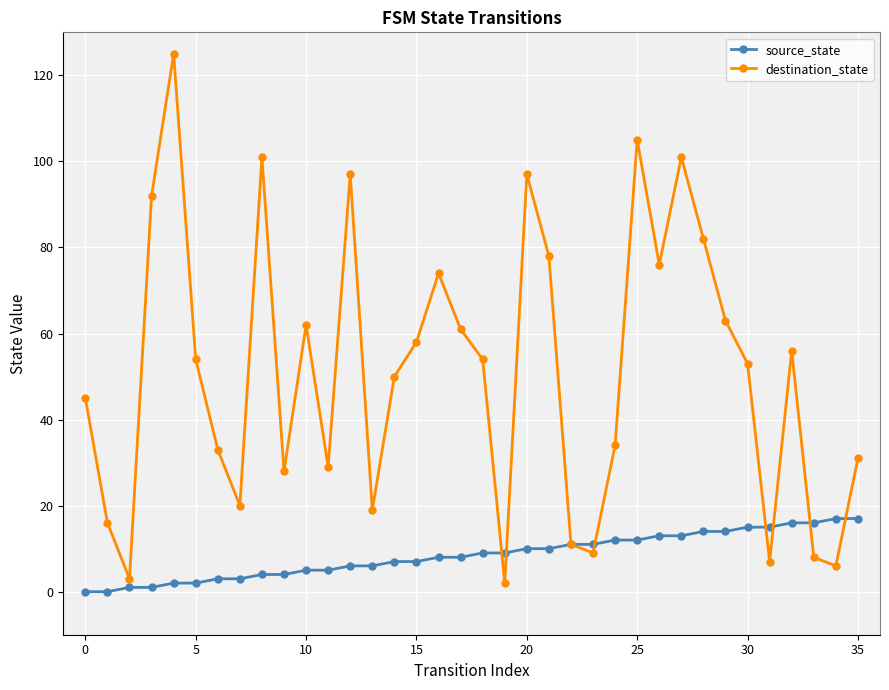

List the series in order of their peak value, highest first.

destination_state, source_state